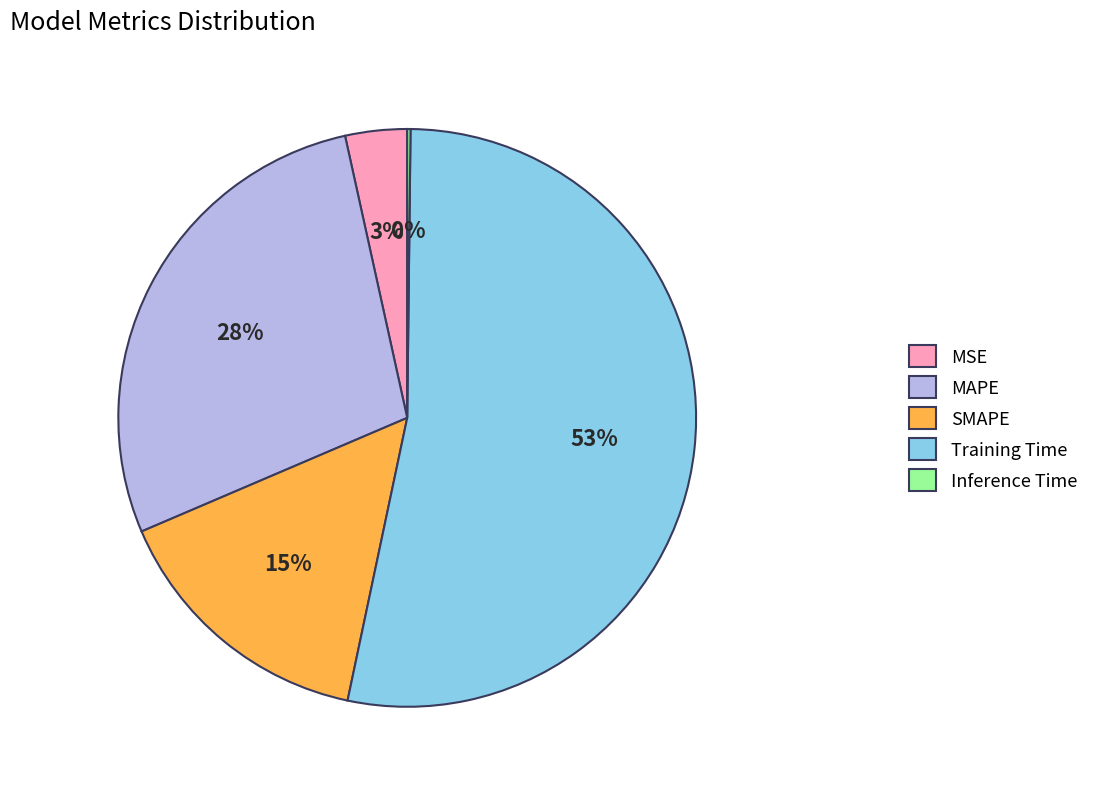

To the nearest percent, what is the difference between the MAPE and Training Time slice percentages?

25%